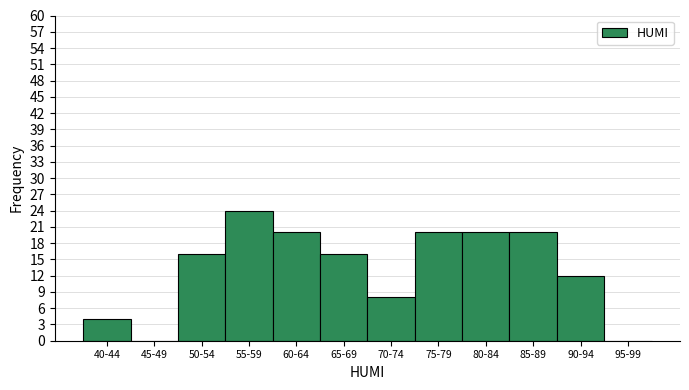

Reading left to right, list all the values displayed in this chart.

40-44=4	45-49=0	50-54=16	55-59=24	60-64=20	65-69=16	70-74=8	75-79=20	80-84=20	85-89=20	90-94=12	95-99=0